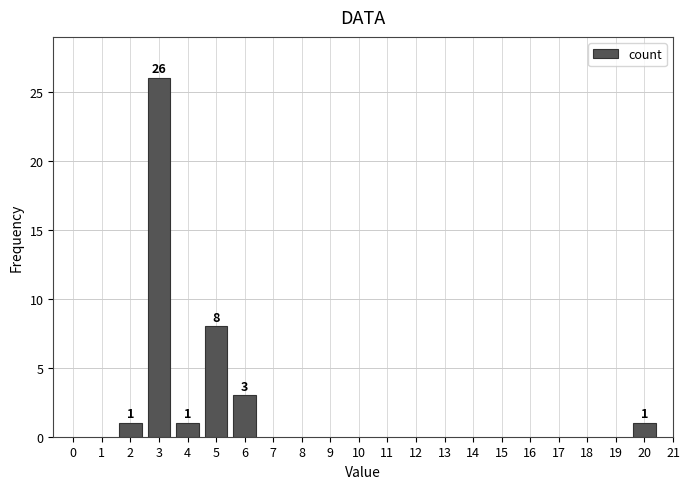

Reading left to right, extract all data points from this chart.

2=1	3=26	4=1	5=8	6=3	20=1